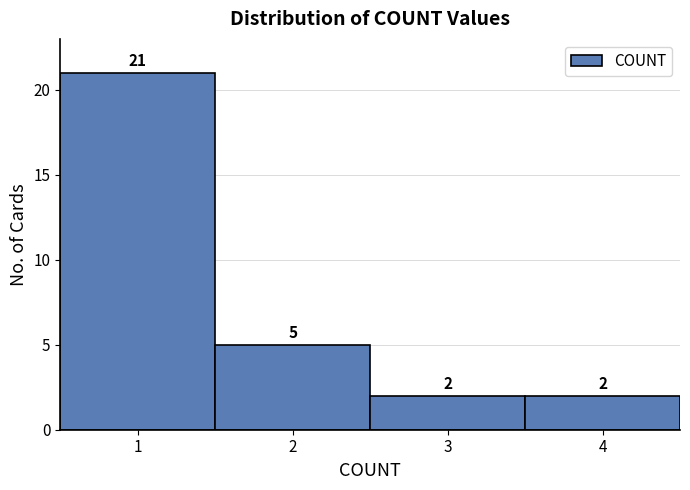

Which range on the x-axis has the tallest bar?

0.5 to 1.5